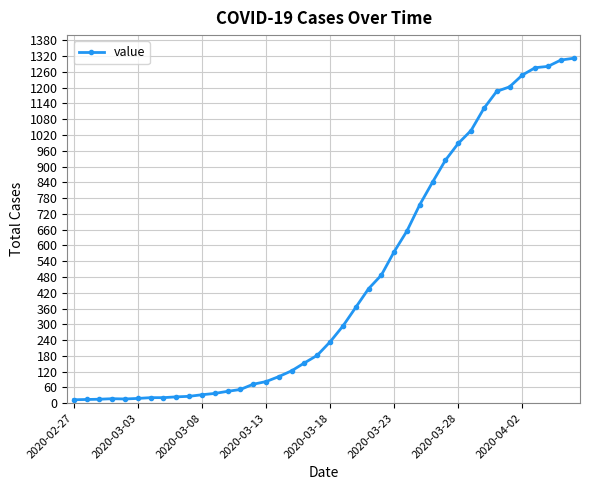

What is the average value?

465